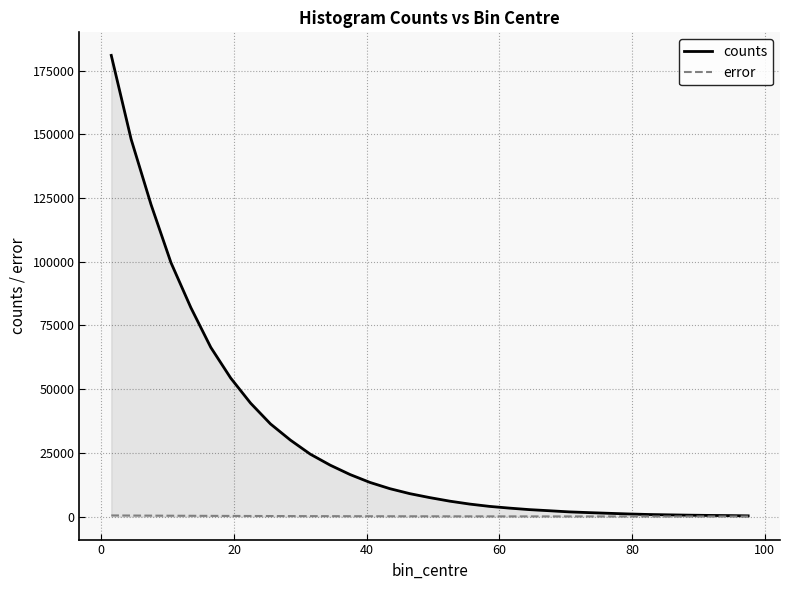

What is the greatest value displayed?

181033.0